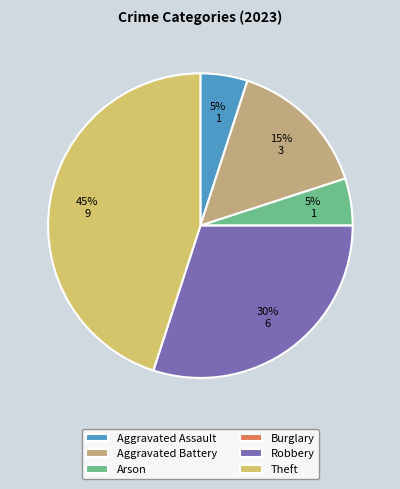

To the nearest percent, what portion does Arson represent?

5%